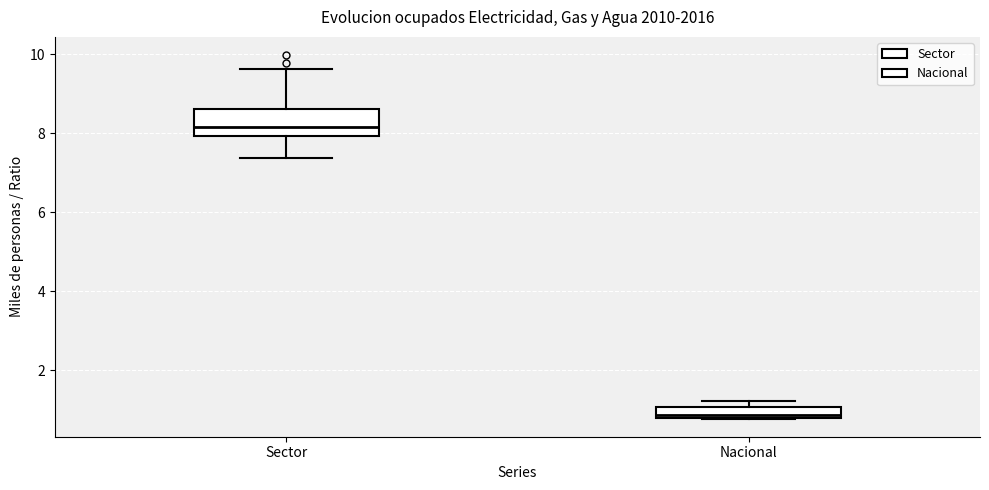

Comparing the boxes themselves (not the whiskers), which one is the tallest?

Sector